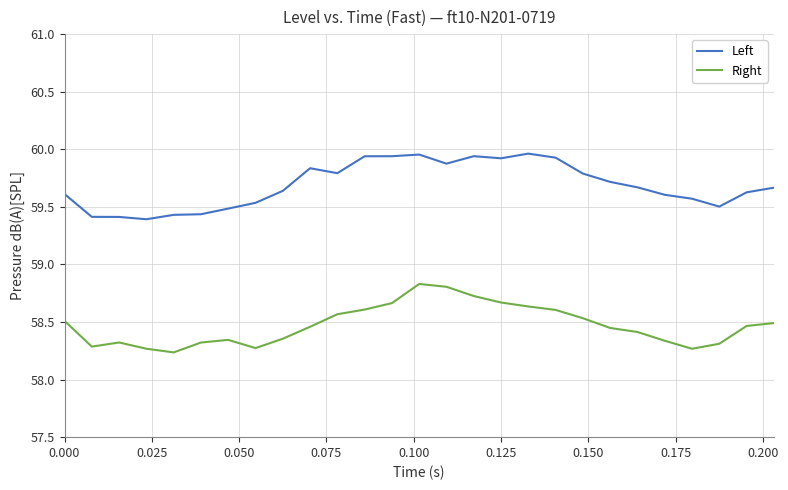

True or false: Right and Left intersect in this chart.

False